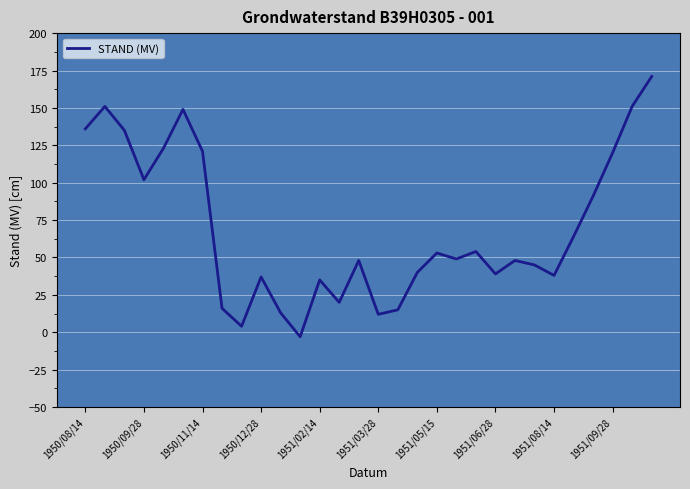

What is the greatest value displayed?

171